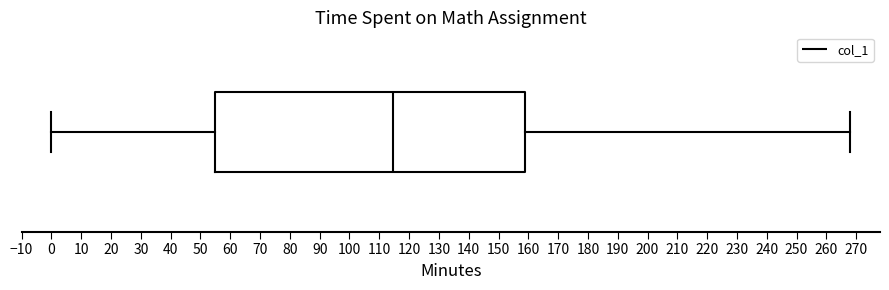

Transcribe this box plot: give where the median line is, the range the box spans, and where the two whiskers end, as read against the x-axis. The values are not printed on the chart, so give them approximately, as read against the axis.

median 115, box 55 to 159, whiskers 0 to 268